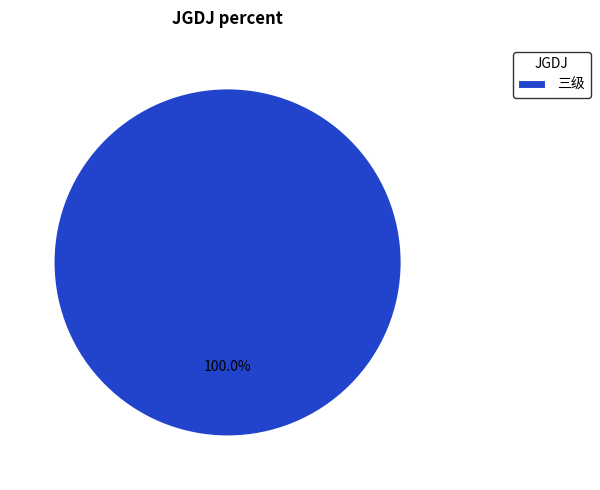

Does any single category account for the majority?

Yes